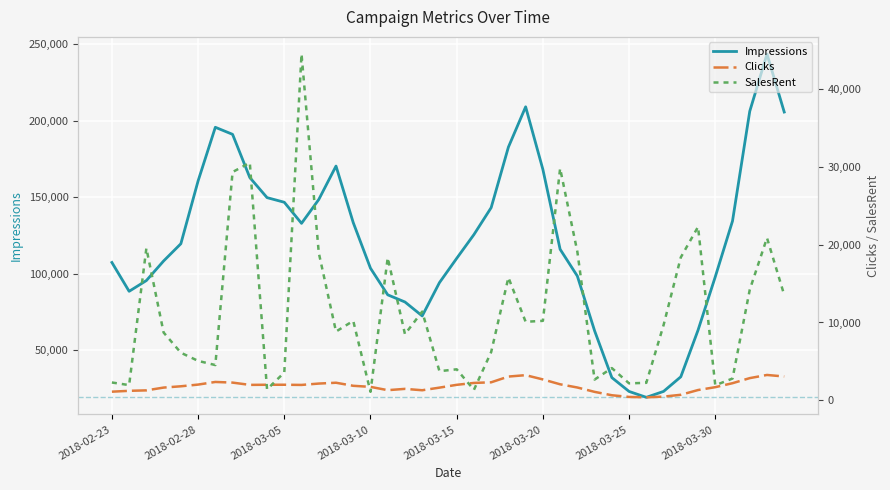

How many data points in SalesRent are above 8835?

20